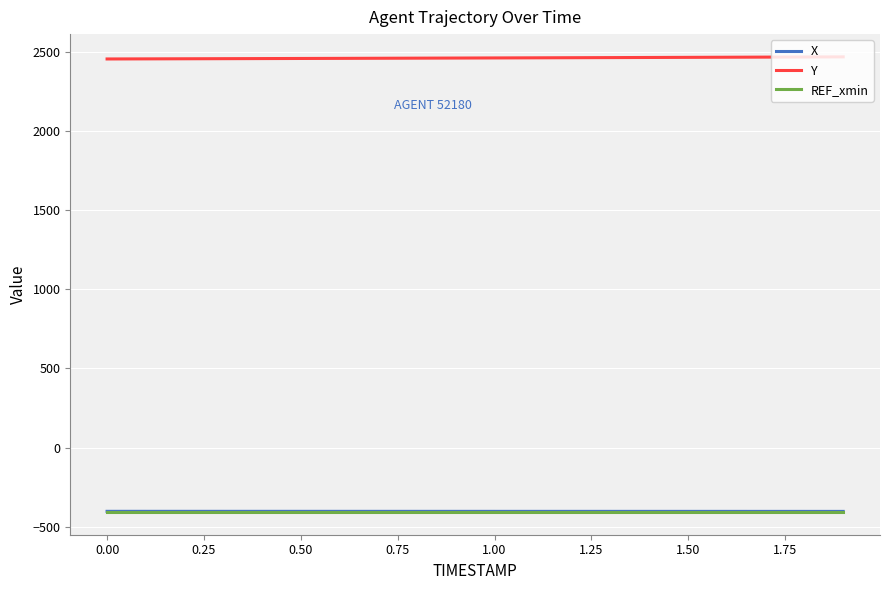

True or false: Y and REF_xmin cross at least once.

False